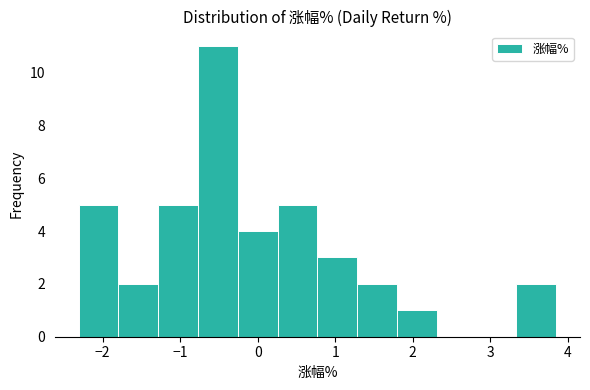

Reading left to right, transcribe this chart: for each bar, give the range it covers on the x-axis and its height. Neither the bar edges nor the heights are printed on the chart, so give them approximately, as read against the axes.

-2.3 to -1.8: 5
-1.8 to -1.3: 2
-1.3 to -0.8: 5
-0.8 to -0.3: 11
-0.3 to 0.3: 4
0.3 to 0.8: 5
0.8 to 1.3: 3
1.3 to 1.8: 2
1.8 to 2.3: 1
2.3 to 2.8: 0
2.8 to 3.3: 0
3.3 to 3.9: 2